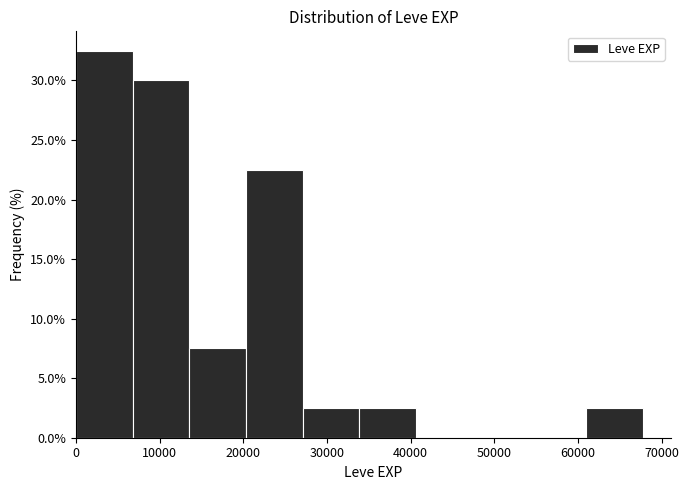

How tall is the bar that spans 27000 to 34000 on the x-axis? Neither the bar edges nor the heights are printed on the chart, so give them approximately, as read against the axes.

2.5